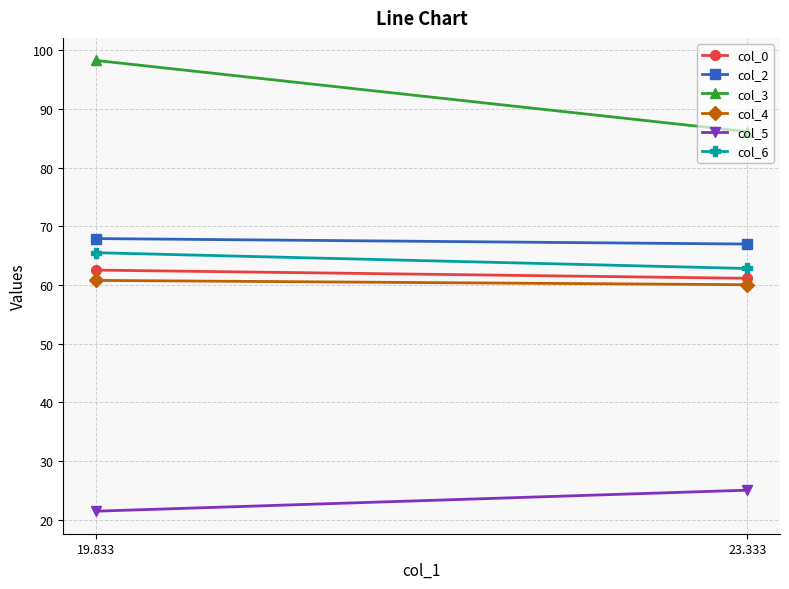

Is this an area chart (filled region under the line)?

No